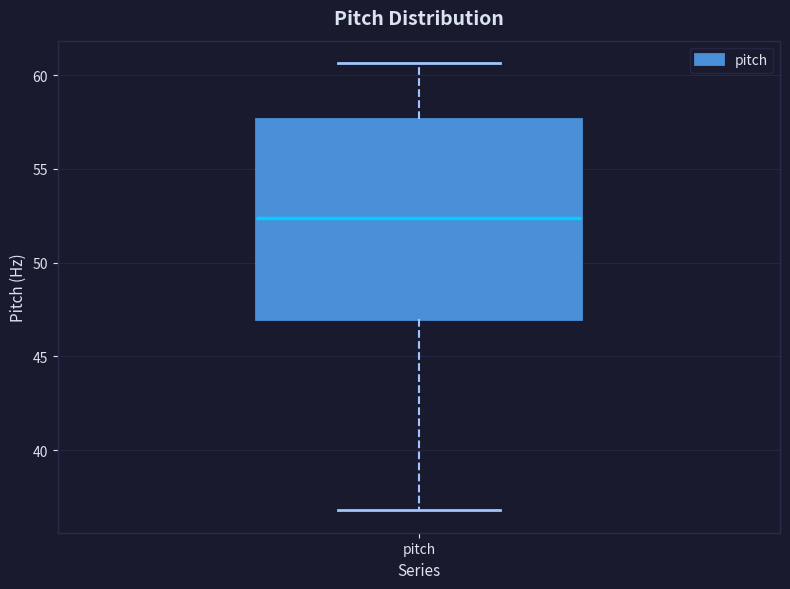

Read this box plot against the y-axis: the position of the median line, the range covered by the box, and the ends of both whiskers. The values are not printed on the chart, so give them approximately, as read against the axis.

median 52.5, box 47.0 to 57.5, whiskers 37.0 to 60.5